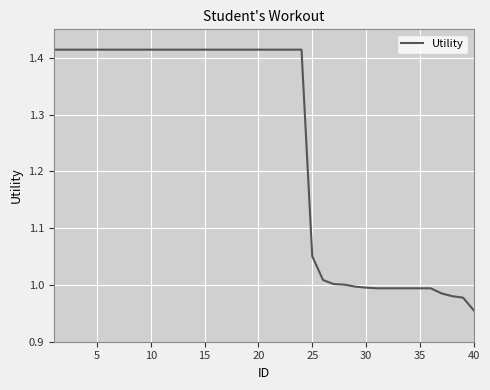

What is the difference between the second highest and second lowest values?

0.4